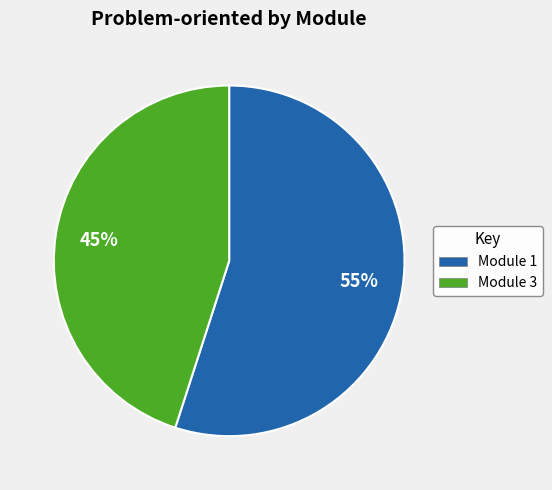

To the nearest percent, what is the average slice percentage?

50%